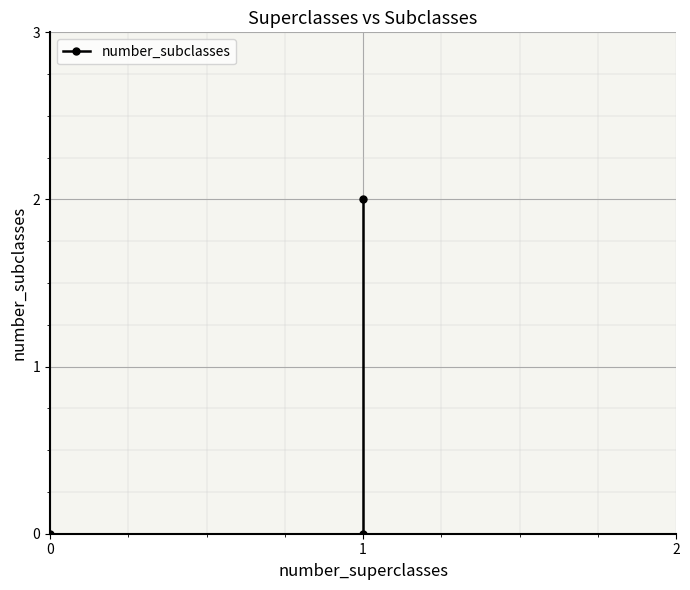

Which category has the highest value across all series?

1